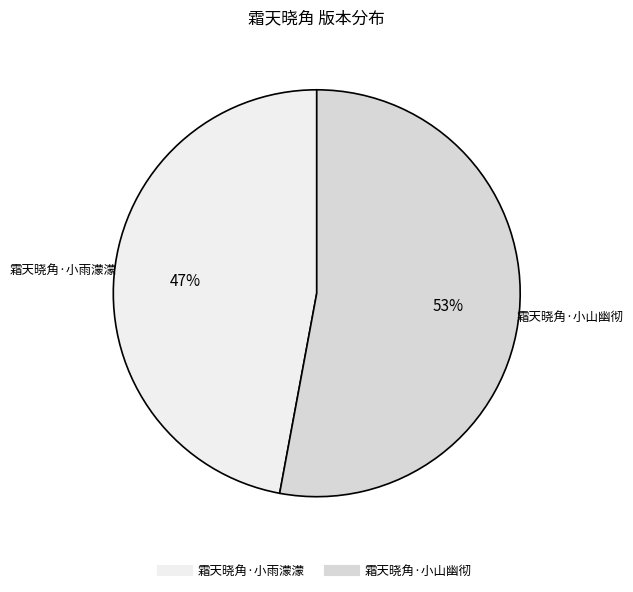

Count the number of slices in the pie.

2